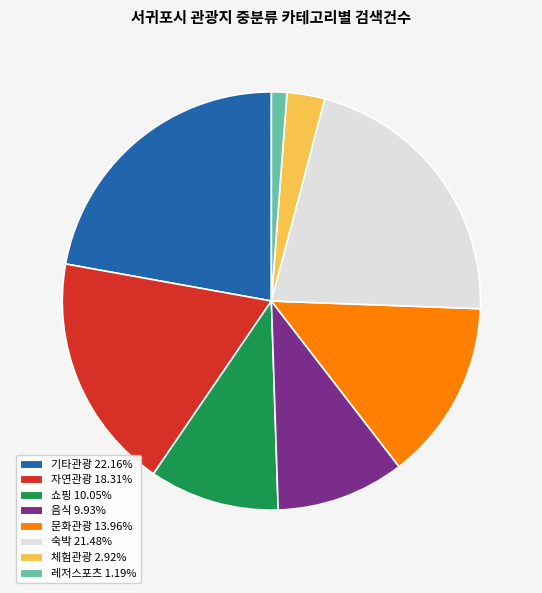

What is the ratio of the value at 음식 to the value at 쇼핑?

1.0